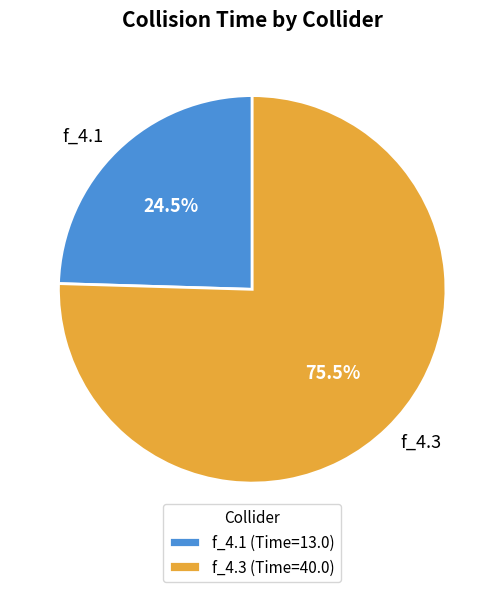

Between f_4.3 and f_4.1, which is larger?

f_4.3